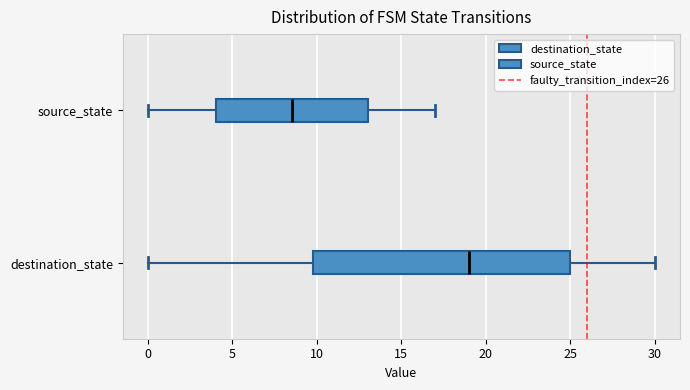

Reading bottom to top, transcribe this box plot: for each box, give where its median line is, the range the box spans, and where its two whiskers end, as read against the x-axis. The values are not printed on the chart, so give them approximately, as read against the axis.

destination_state: median 19.0, box 10.0 to 25.0, whiskers 0.0 to 30.0
source_state: median 8.5, box 4.0 to 13.0, whiskers 0.0 to 17.0